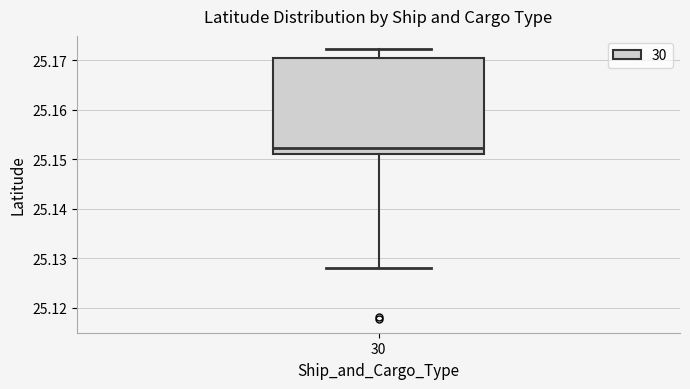

Read this box plot against the y-axis: the position of the median line, the range covered by the box, and the ends of both whiskers. The values are not printed on the chart, so give them approximately, as read against the axis.

median 25.152, box 25.151 to 25.170, whiskers 25.128 to 25.172